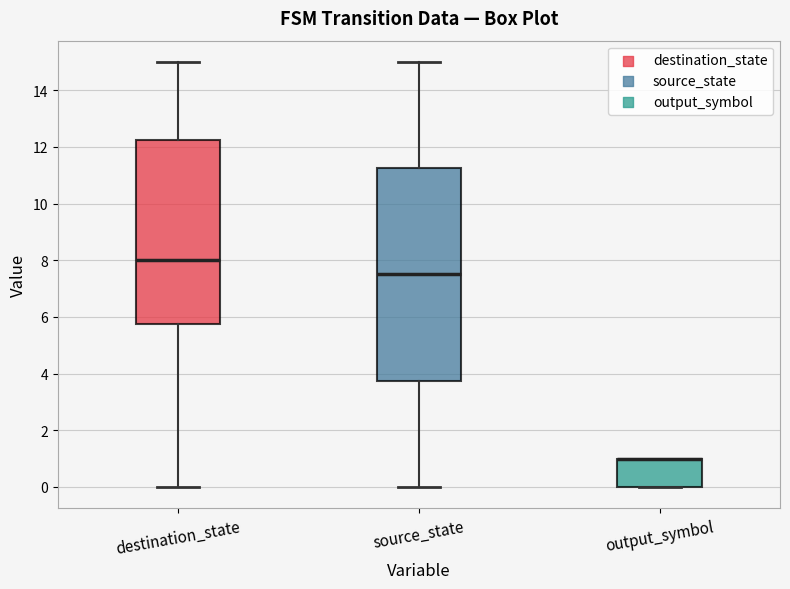

Reading left to right, read every box against the y-axis: the position of its median line, the range the box covers, and the ends of its whiskers. The values are not printed on the chart, so give them approximately, as read against the axis.

destination_state: median 8.0, box 5.8 to 12.2, whiskers 0.0 to 15.0
source_state: median 7.6, box 3.8 to 11.2, whiskers 0.0 to 15.0
output_symbol: median 1.0 (drawn on the box's upper edge), box 0.0 to 1.0, whiskers 0.0 to 1.0